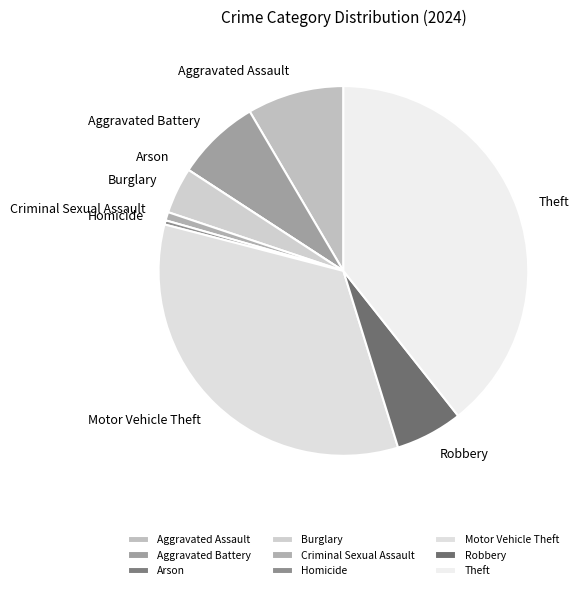

Which slice is the largest?

Theft